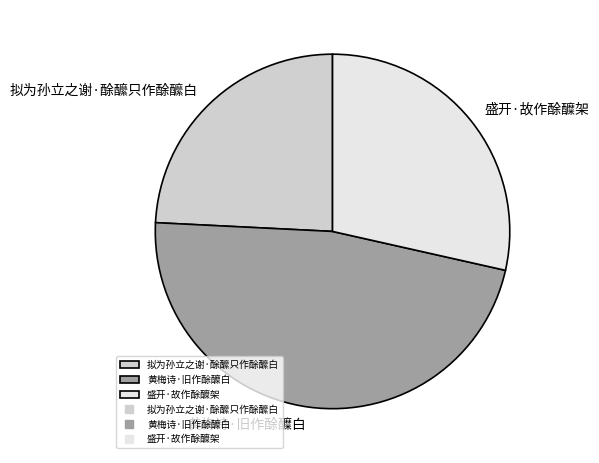

Do 盛开·故作酴醾架 and 黄梅诗·旧作酴醾白 together represent more than half of the pie?

Yes